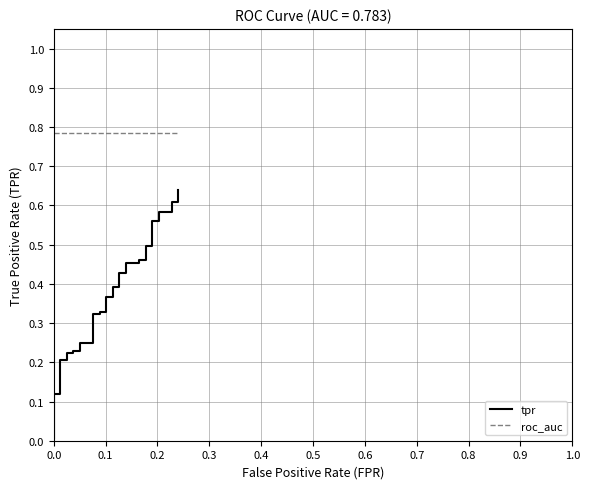

True or false: tpr and roc_auc intersect in this chart.

False